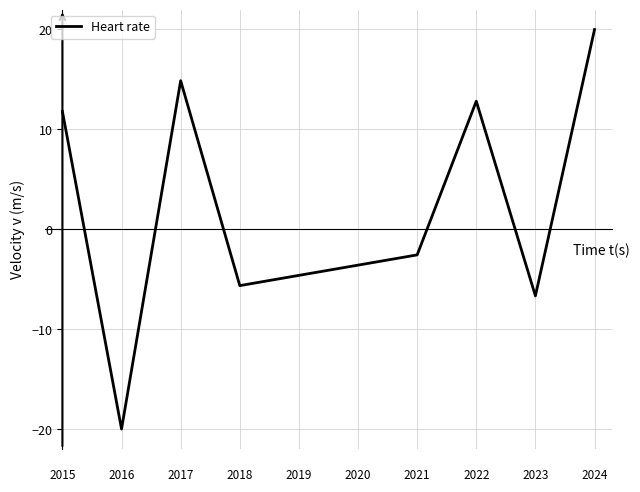

What is the difference between the maximum and minimum values?

40.0